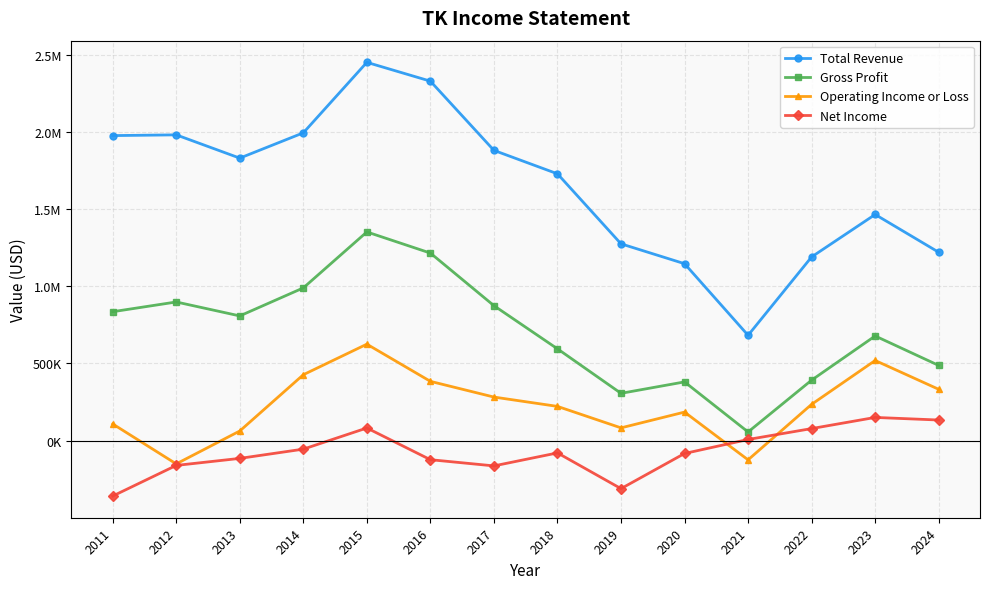

True or false: Gross Profit and Total Revenue intersect in this chart.

False